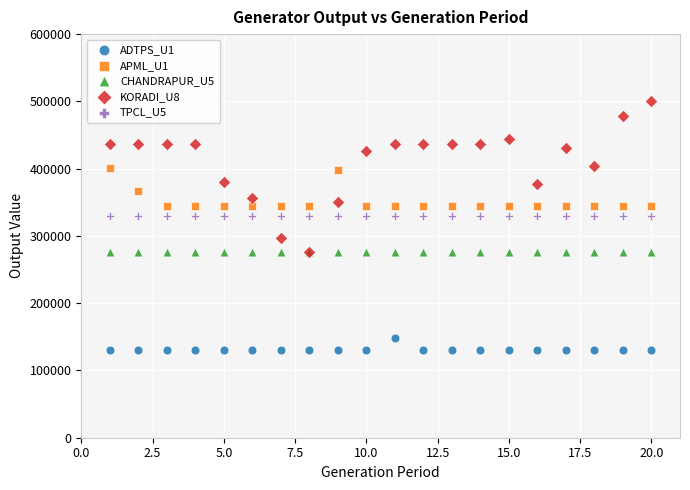

What are all the series names shown in the legend?

ADTPS_U1, APML_U1, CHANDRAPUR_U5, KORADI_U8, TPCL_U5